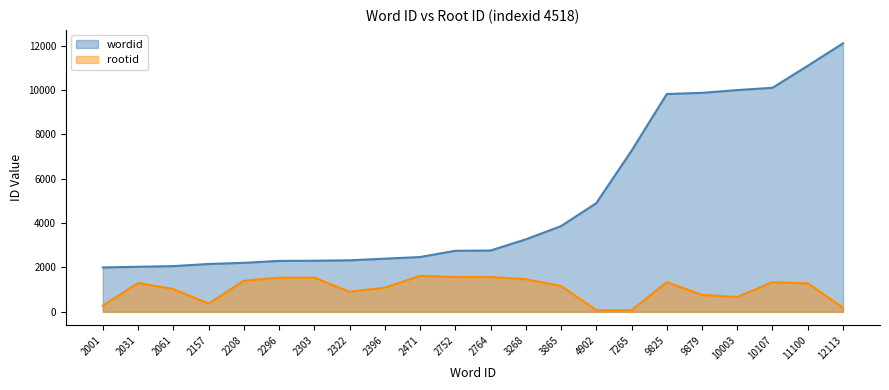

Between 2208 and 7265, which is larger?

7265